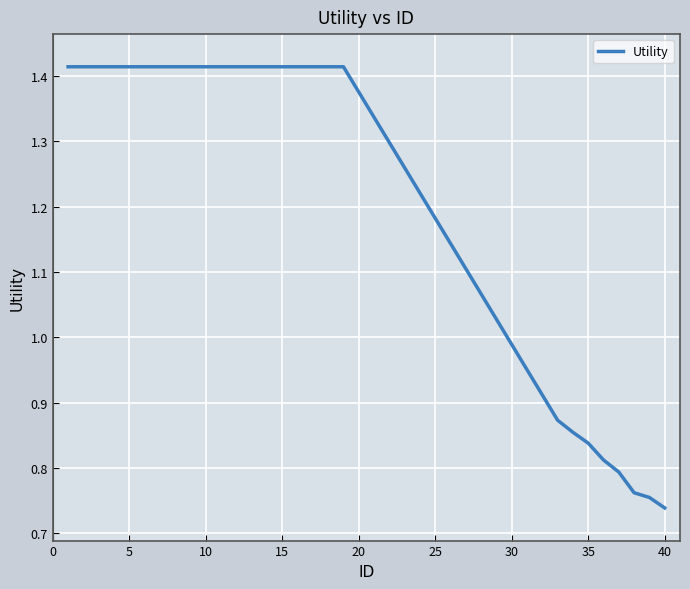

Is this an area chart (filled region under the line)?

No